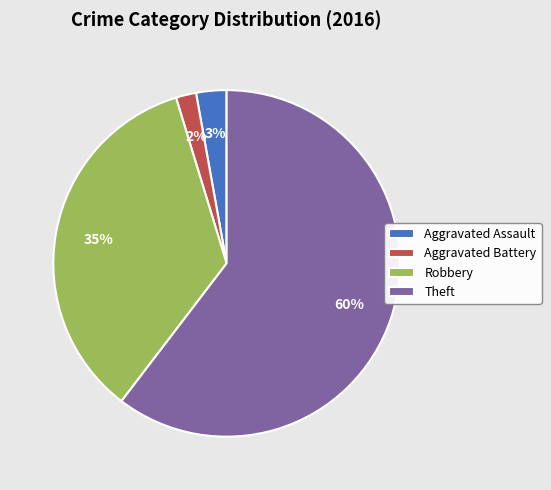

Rank the categories by value from lowest to highest.

Aggravated Battery, Aggravated Assault, Robbery, Theft